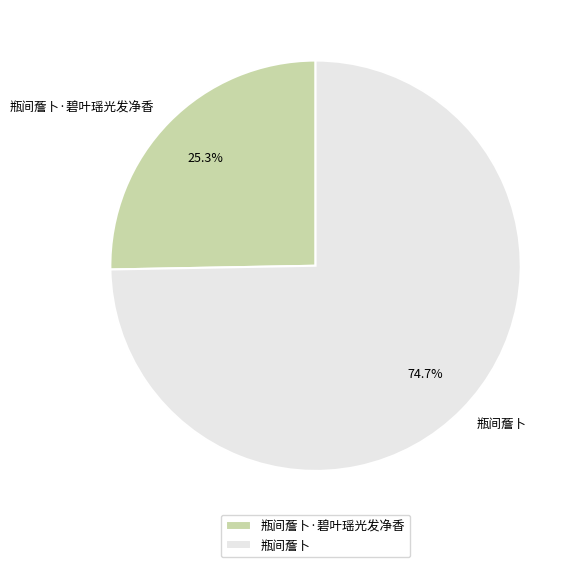

To the nearest percent, what is the average slice percentage?

50%